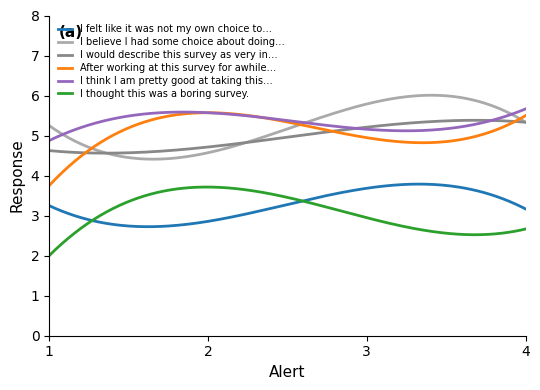

True or false: I thought this was a boring survey. and I believe I had some choice about doing… intersect in this chart.

False